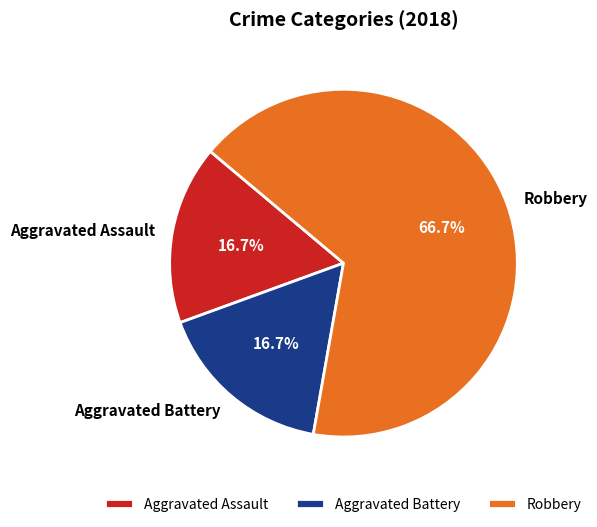

The Robbery slice represents 67% of the pie. True or false?

True